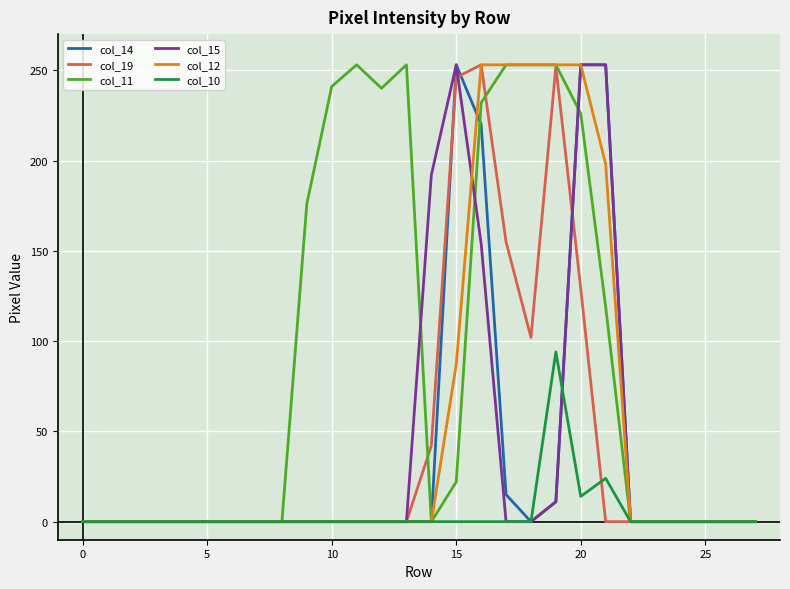

What is the greatest value displayed?

253